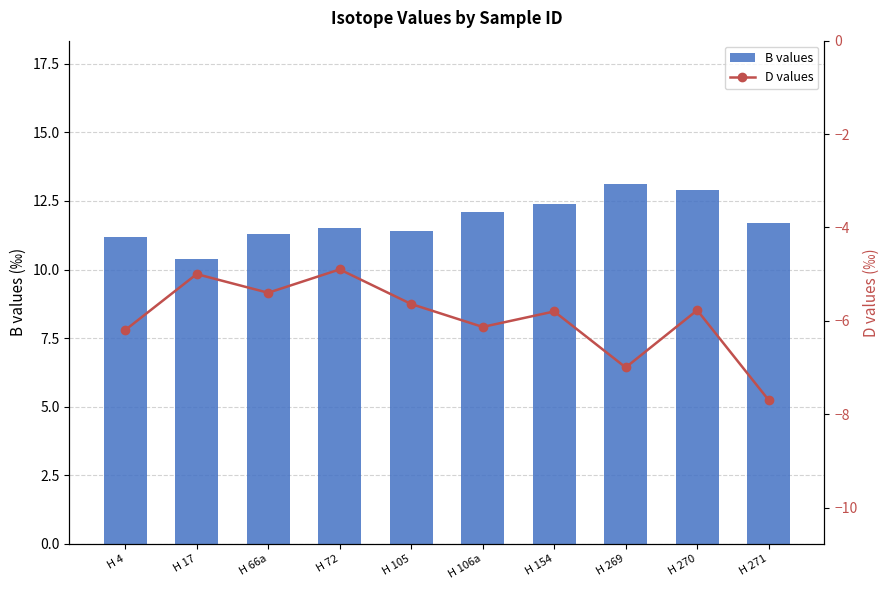

Between H 4 and H 72, which is larger?

H 72